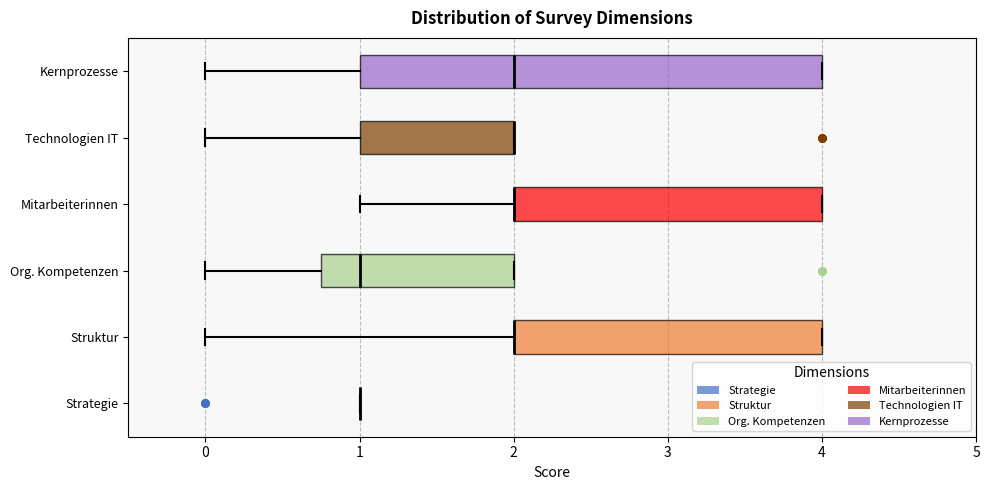

Reading bottom to top, transcribe this box plot: for each box, give where its median line is, the range the box spans, and where its two whiskers end, as read against the x-axis. The values are not printed on the chart, so give them approximately, as read against the axis.

Strategie: box collapsed to a line at 1.0, whiskers 1.0 to 1.0
Struktur: median 2.0 (drawn on the box's left edge), box 2.0 to 4.0, whiskers 0.0 to 4.0
Org. Kompetenzen: median 1.0, box 0.8 to 2.0, whiskers 0.0 to 2.0
Mitarbeiterinnen: median 2.0 (drawn on the box's left edge), box 2.0 to 4.0, whiskers 1.0 to 4.0
Technologien IT: median 2.0 (drawn on the box's right edge), box 1.0 to 2.0, whiskers 0.0 to 2.0
Kernprozesse: median 2.0, box 1.0 to 4.0, whiskers 0.0 to 4.0